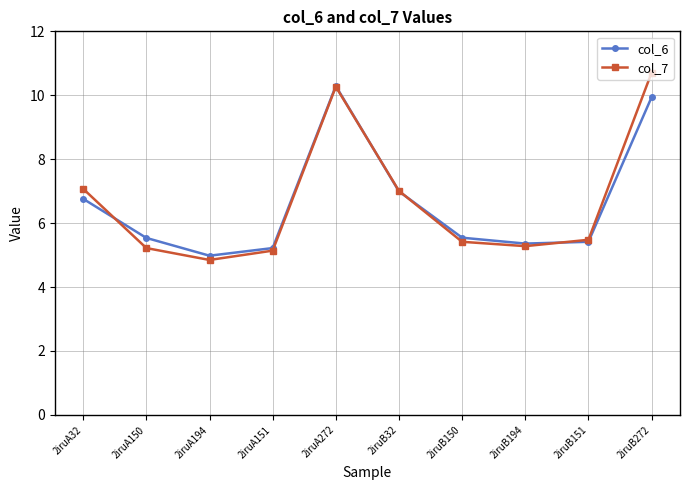

True or false: col_6 and col_7 intersect in this chart.

True